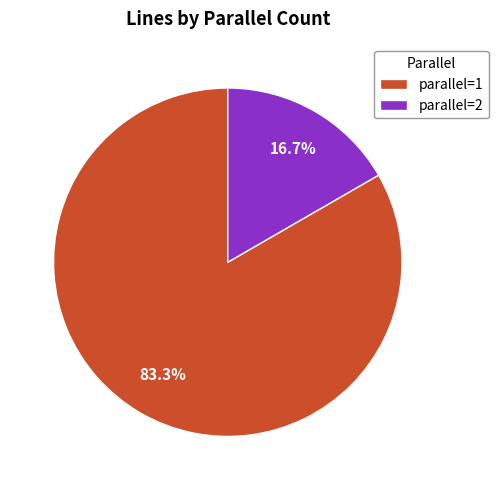

Which category has the biggest portion of the pie?

parallel=1